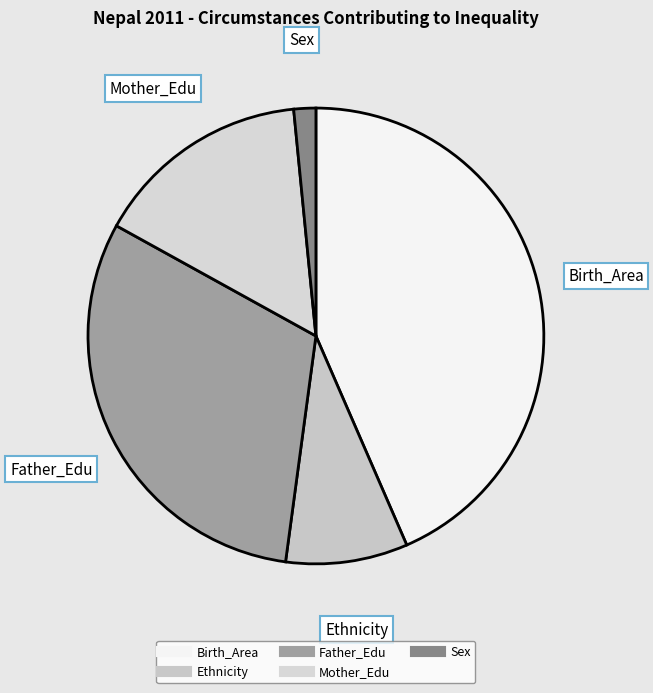

Combined, do Father_Edu and Ethnicity account for over 50%?

No